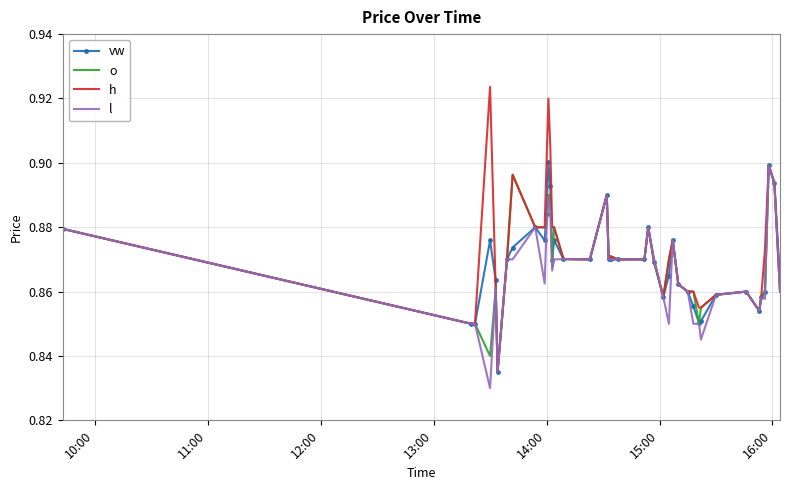

Which series has the widest spread of values?

h